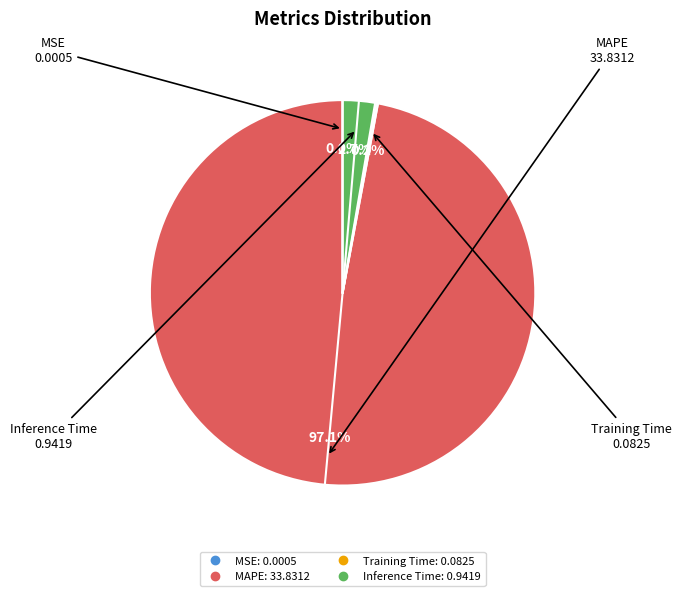

Combined, what portion of the pie is Inference Time and MAPE?

99.8%